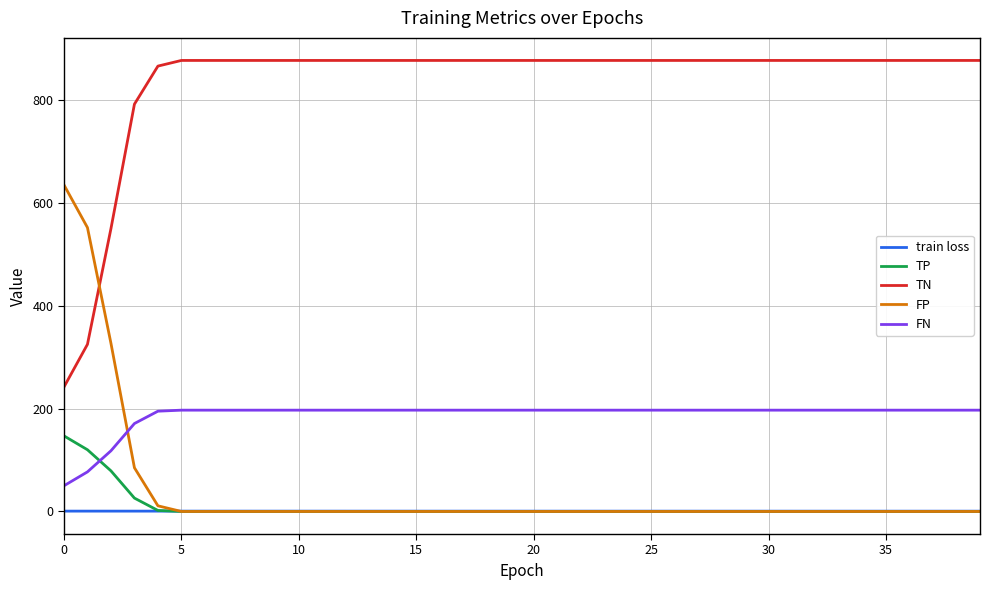

Which series has the largest total across all categories?

TN